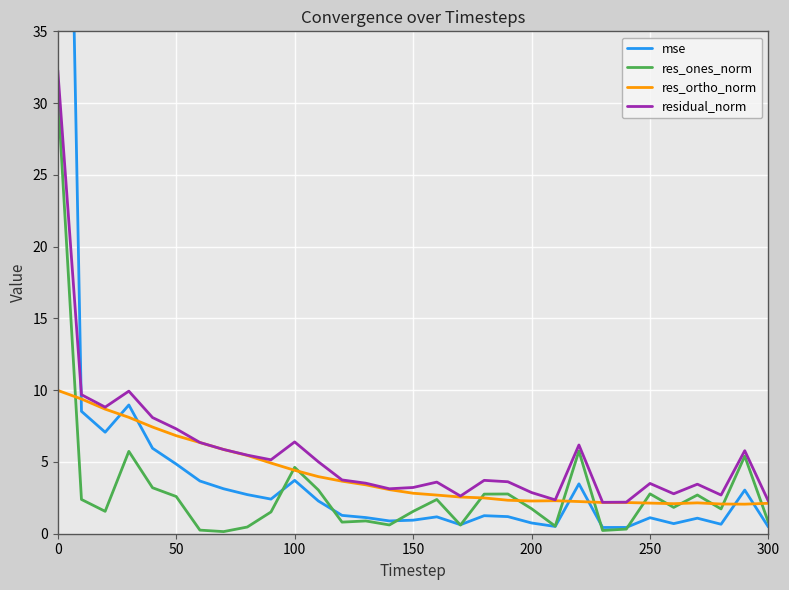

True or false: res_ones_norm and mse intersect in this chart.

True